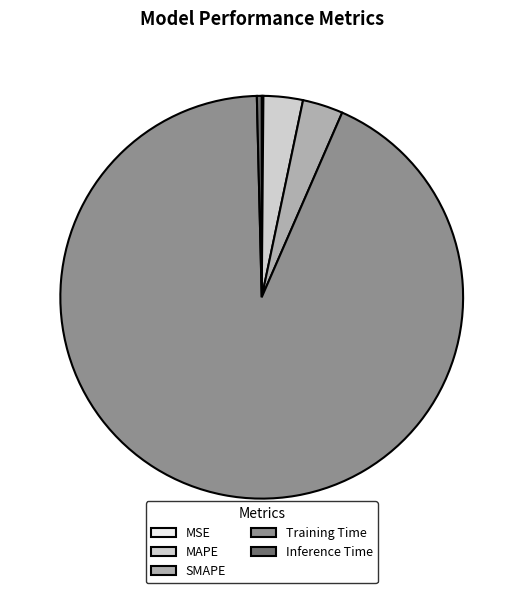

Which slice is the largest?

Training Time